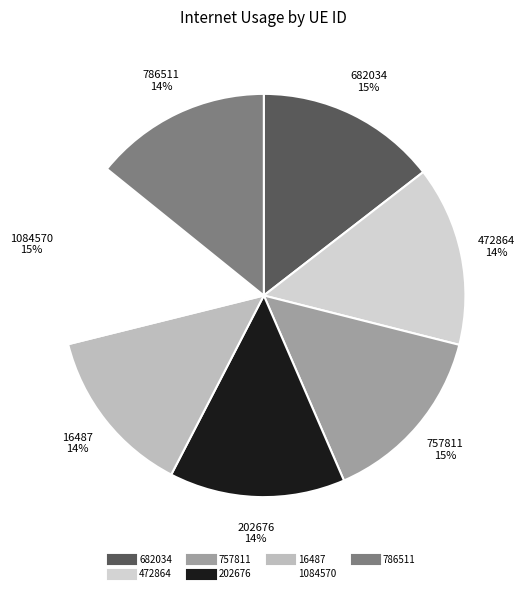

True or false: 472864 accounts for 25% of the total.

False